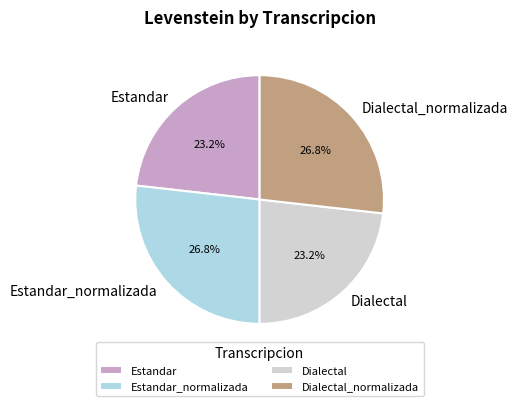

Is it true that Dialectal_normalizada is 34% of the pie?

False